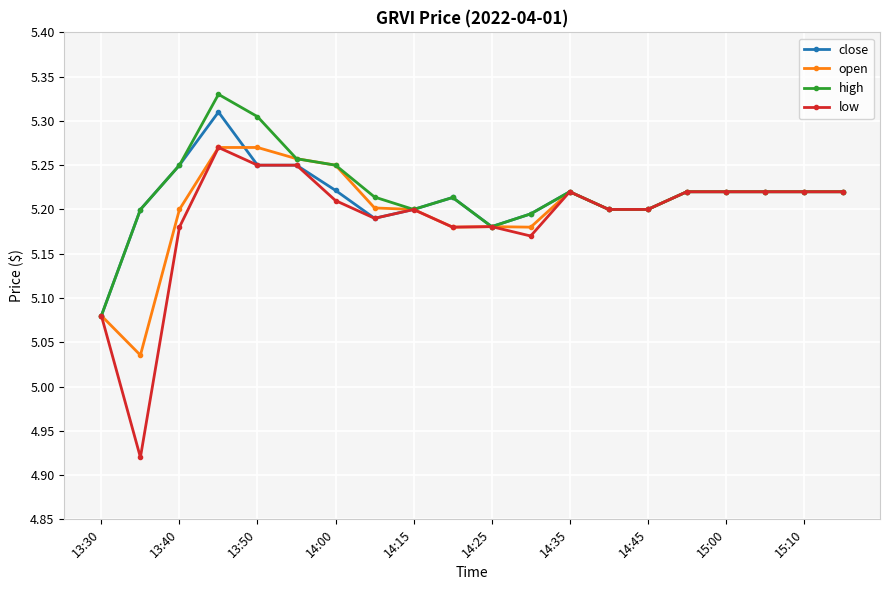

True or false: close has more than 0 interior local peaks.

True